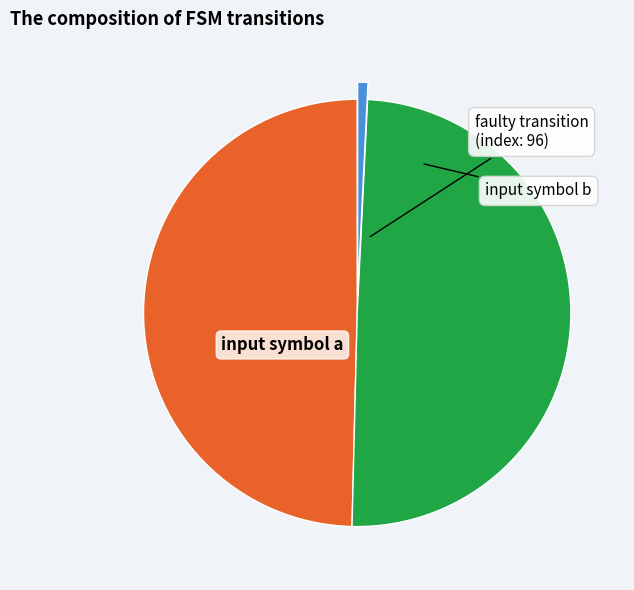

Does any single category account for the majority?

No